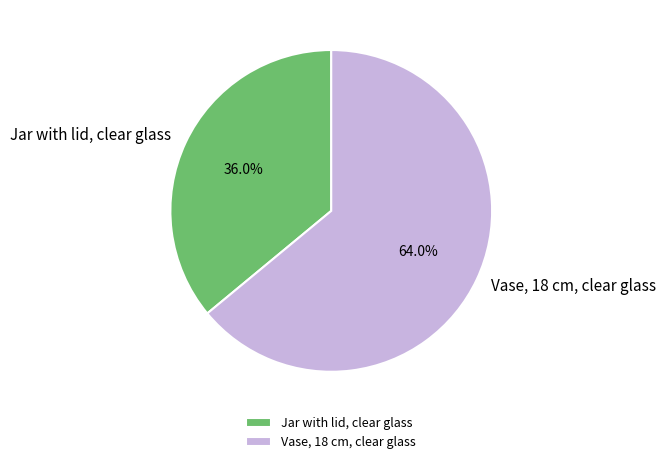

How much of the chart is everything except Vase, 18 cm, clear glass?

36.0%